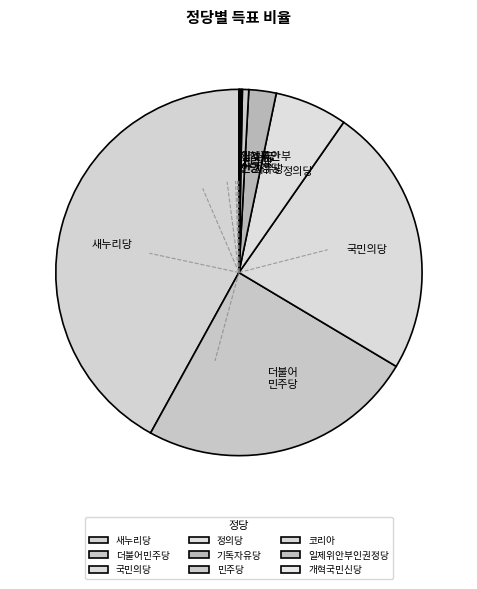

Does any single category account for the majority?

No